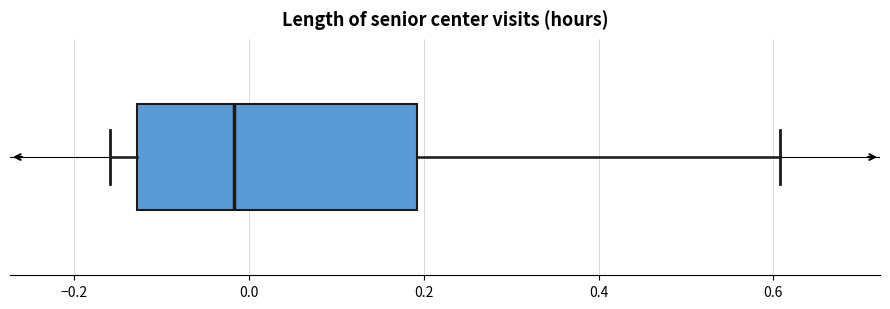

Where does the left whisker of the box end on the x-axis? The values are not printed on the chart, so give them approximately, as read against the axis.

-0.16